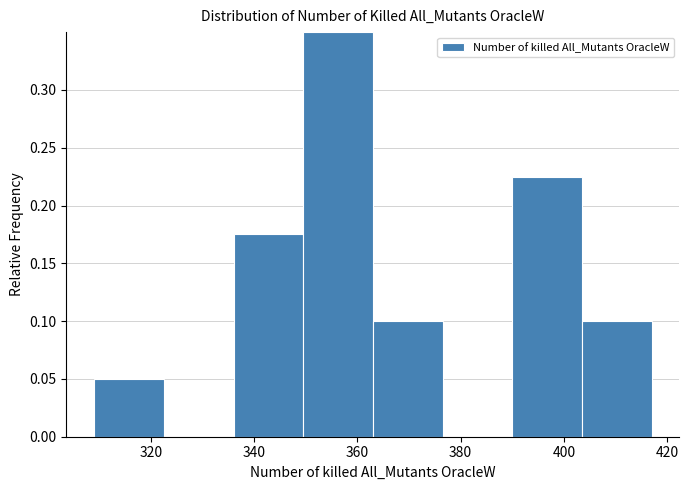

Which range on the x-axis has the tallest bar?

349.5 to 363.0